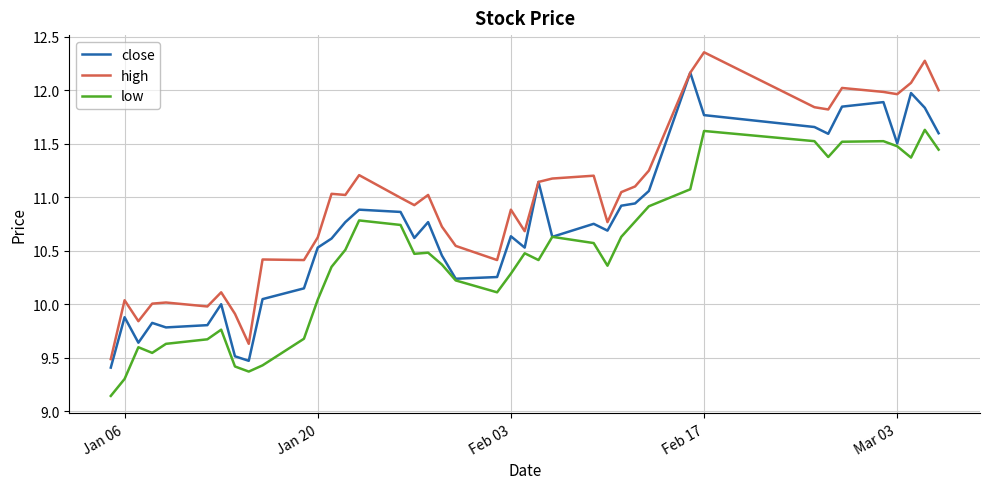

Rank the series by their maximum value, from lowest to highest.

low, close, high